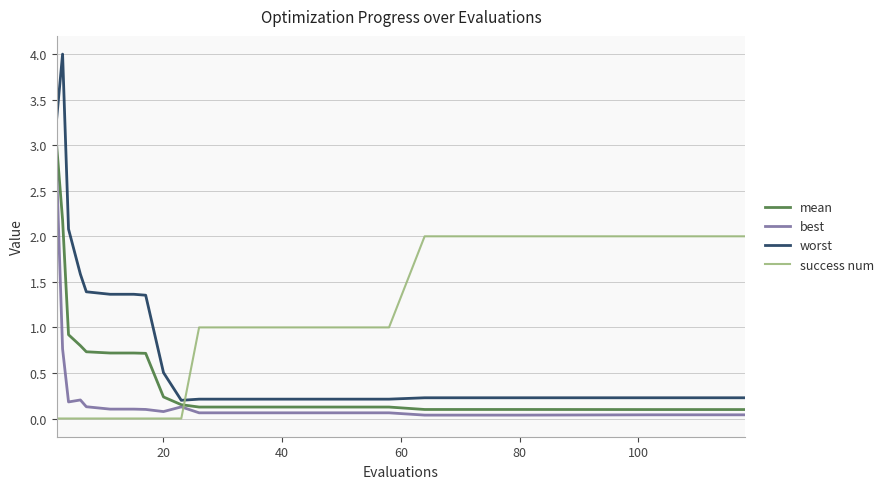

Which series has the largest range (max minus min)?

worst